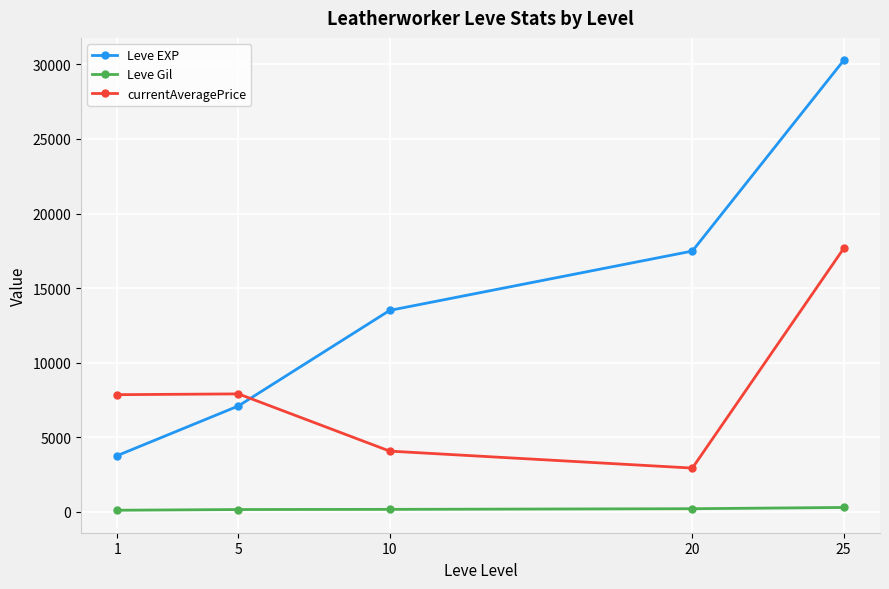

True or false: Leve EXP and currentAveragePrice intersect in this chart.

True